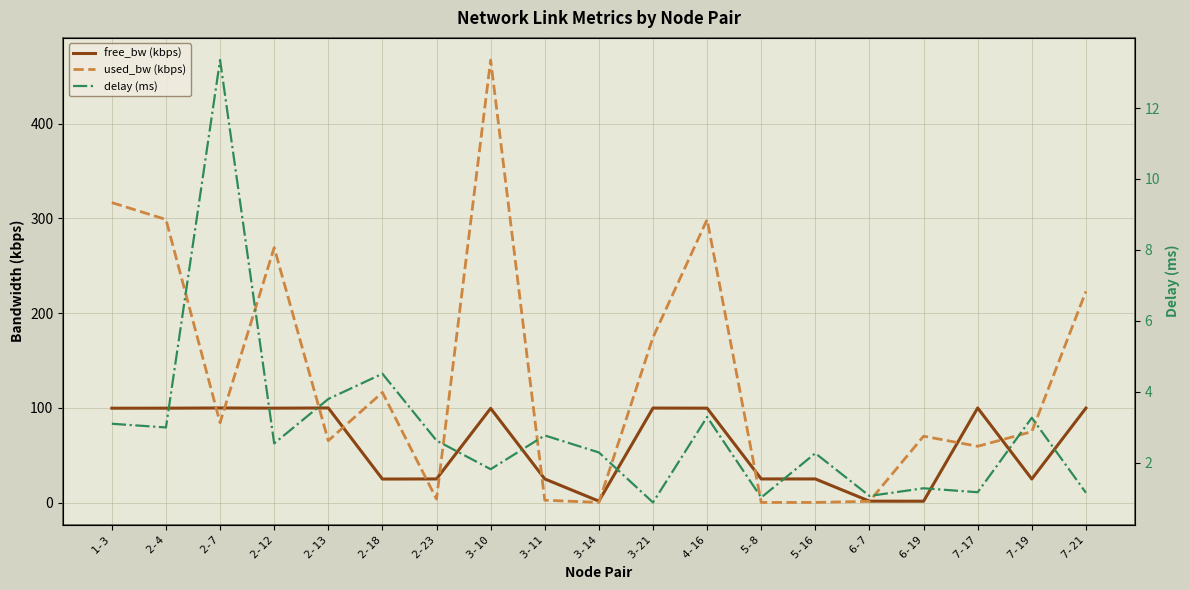

Reading left to right, list all the values displayed in this chart.

free_bw (kbps): 99.7	99.7	99.9	99.7	99.9	24.9	25.0	99.5	25.0	1.5	99.8	99.7	25.0	25.0	1.5	1.5	99.9	24.9	99.8
used_bw (kbps): 316.7	298.9	84.4	269.3	65.4	116.4	3.7	467.3	2.6	0.2	174.4	298.9	0.2	0.2	1.4	70.1	59.5	74.9	223.0
delay (ms): 3.1	3.0	13.4	2.5	3.8	4.5	2.6	1.8	2.8	2.3	0.9	3.3	1.0	2.3	1.1	1.3	1.2	3.3	1.2